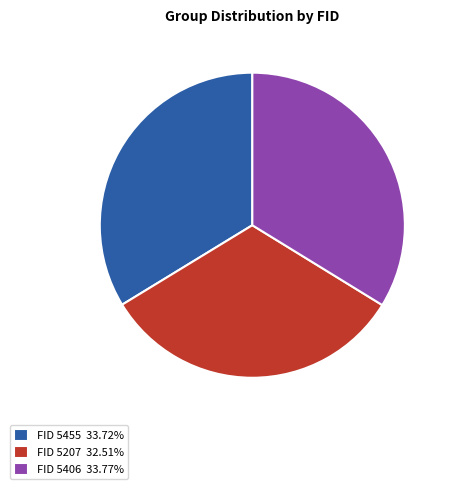

Combined, do FID 5455 33.72% and FID 5207 32.51% account for over 50%?

Yes